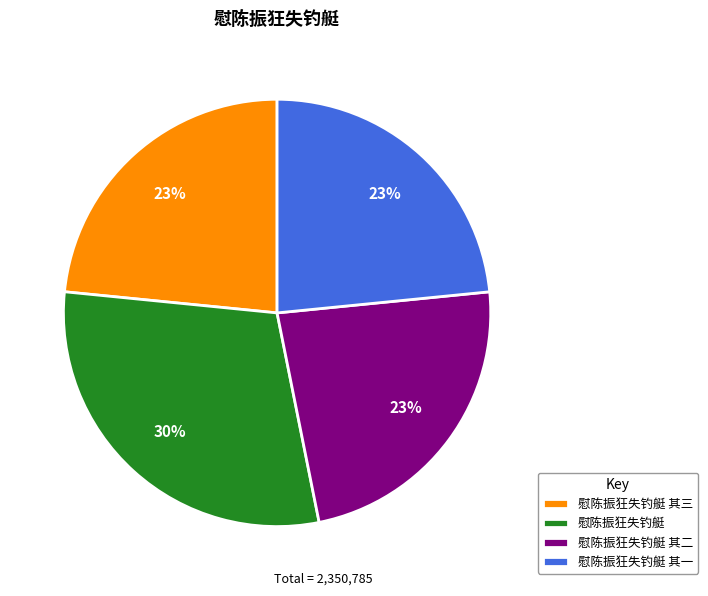

To the nearest percent, what is the average slice percentage?

25%